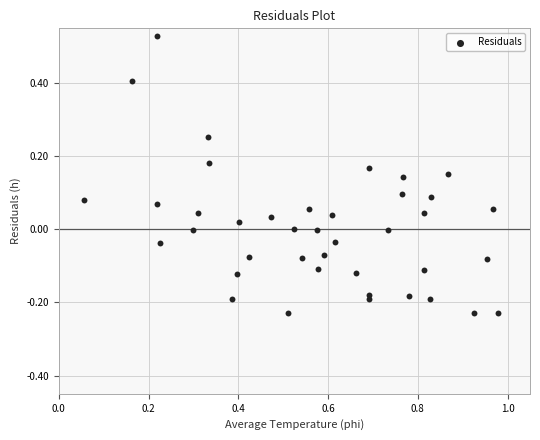

What is the range of X values (max minus min)?

0.9